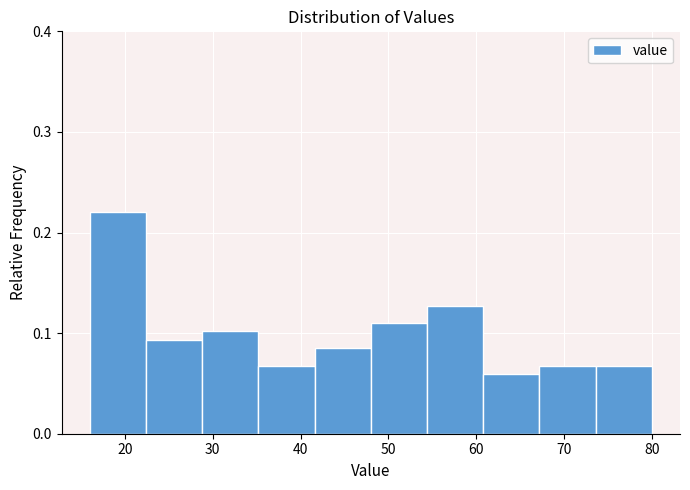

Reading left to right, transcribe this chart: for each bar, give the range it covers on the x-axis and its height. Neither the bar edges nor the heights are printed on the chart, so give them approximately, as read against the axes.

16.0 to 22.4: 0.22
22.4 to 28.8: 0.09
28.8 to 35.2: 0.10
35.2 to 41.6: 0.07
41.6 to 48.0: 0.08
48.0 to 54.4: 0.11
54.4 to 60.8: 0.13
60.8 to 67.2: 0.06
67.2 to 73.6: 0.07
73.6 to 80.0: 0.07